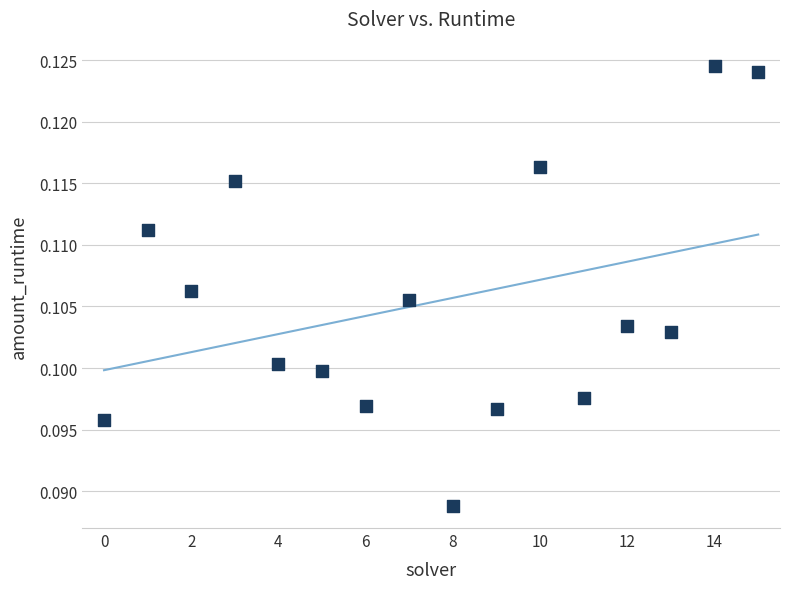

How many points are shown in the scatter plot?

16